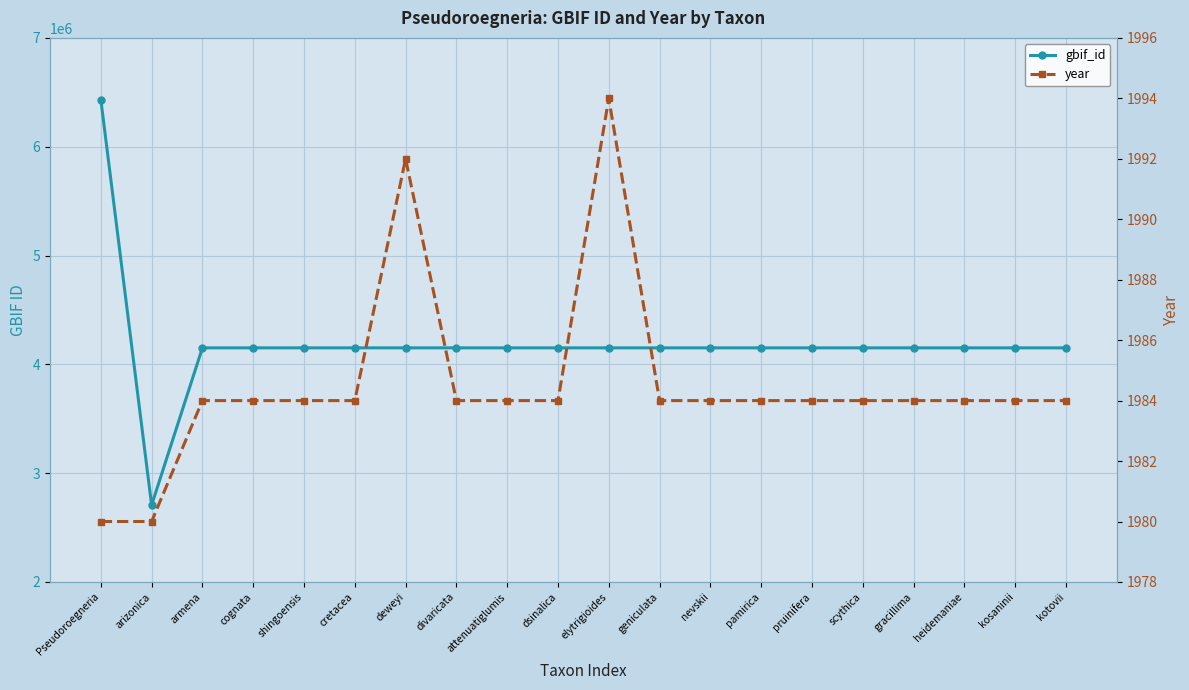

What is the total value across all series at armena?

4153462